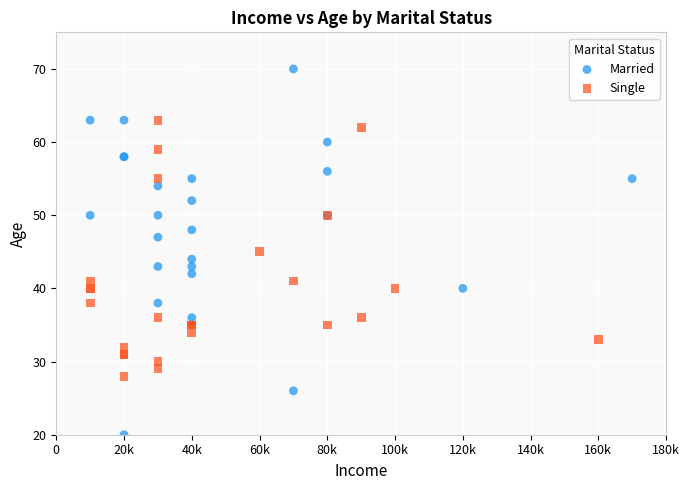

Which series reaches the maximum Y coordinate?

Married